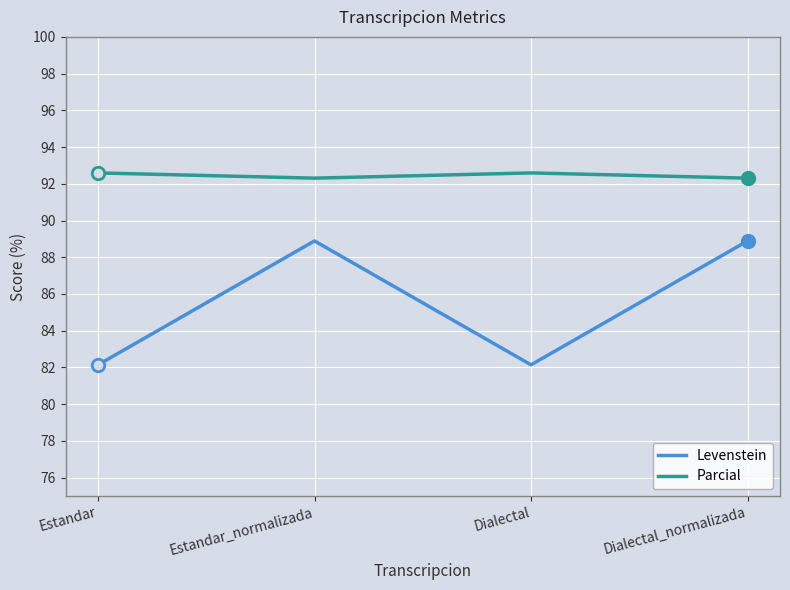

What is the total value across all series at Estandar_normalizada?

181.2